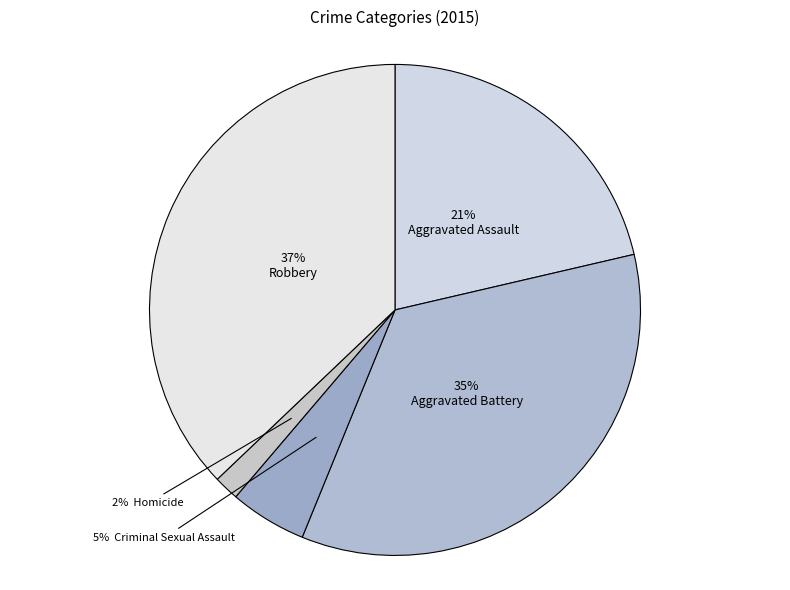

Count the number of slices in the pie.

5